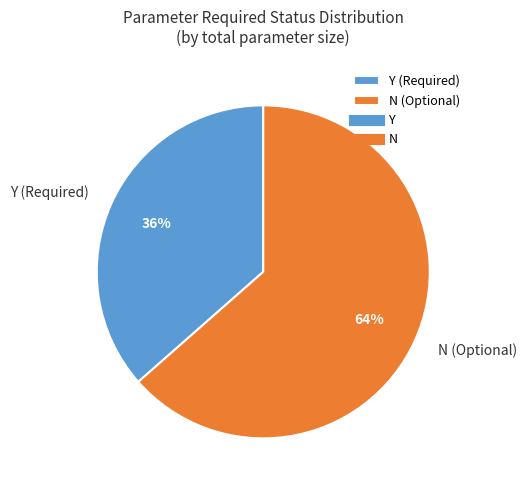

Do Y (Required) and N (Optional) together represent more than half of the pie?

Yes